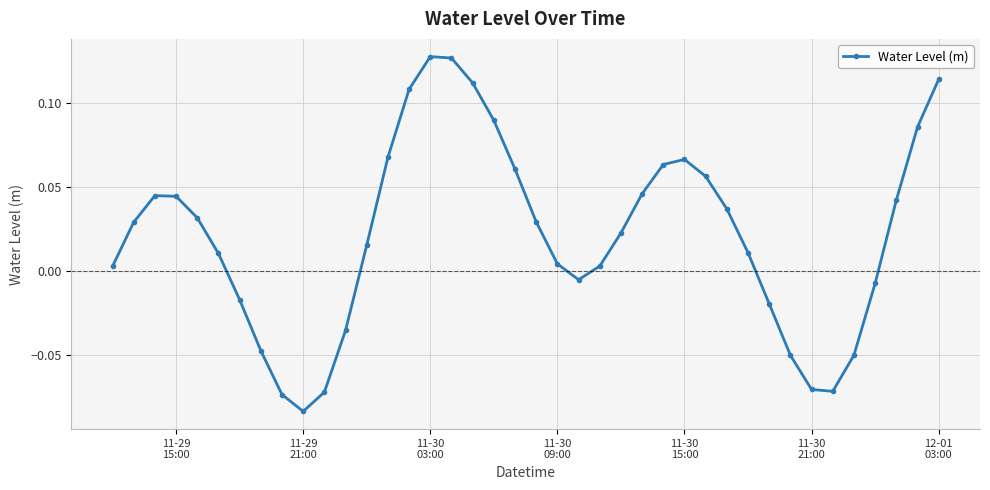

What is the sum of all values?

0.8